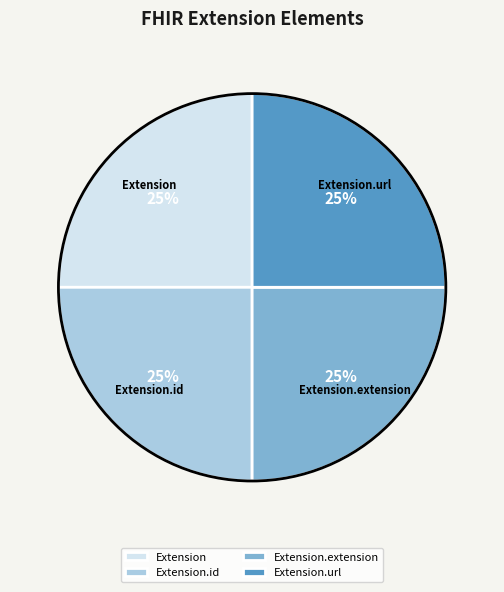

How many slices are in this pie chart?

4